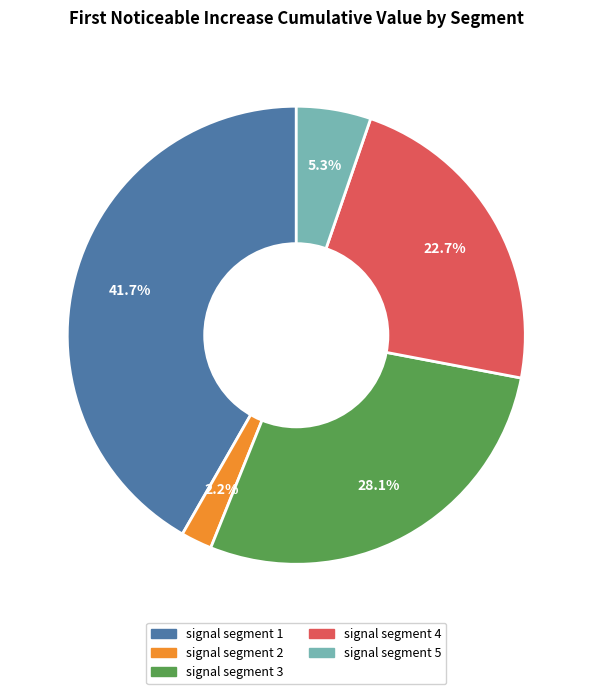

Does any single category account for the majority?

No